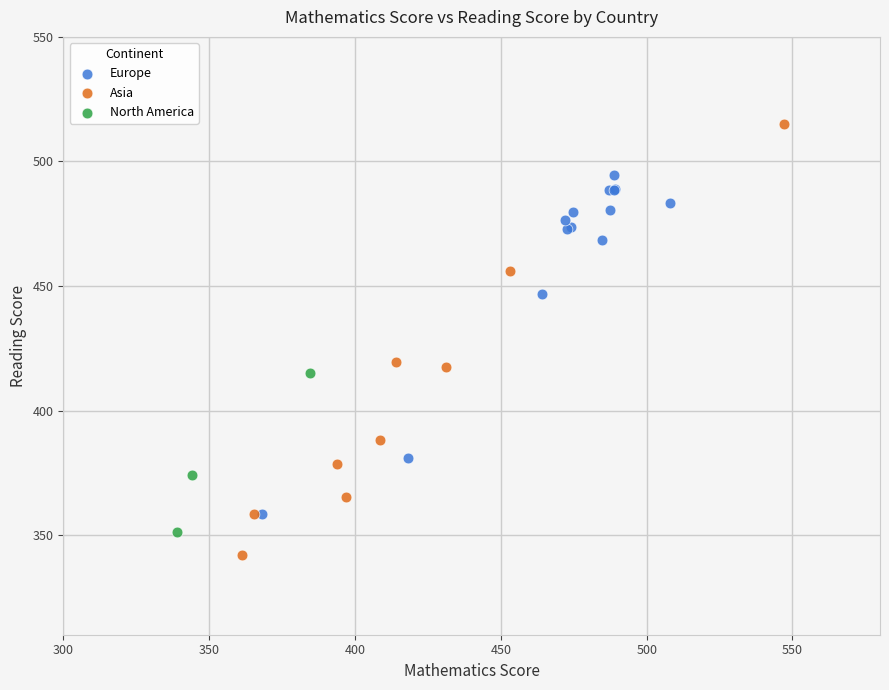

What are all the series names shown in the legend?

Europe, Asia, North America